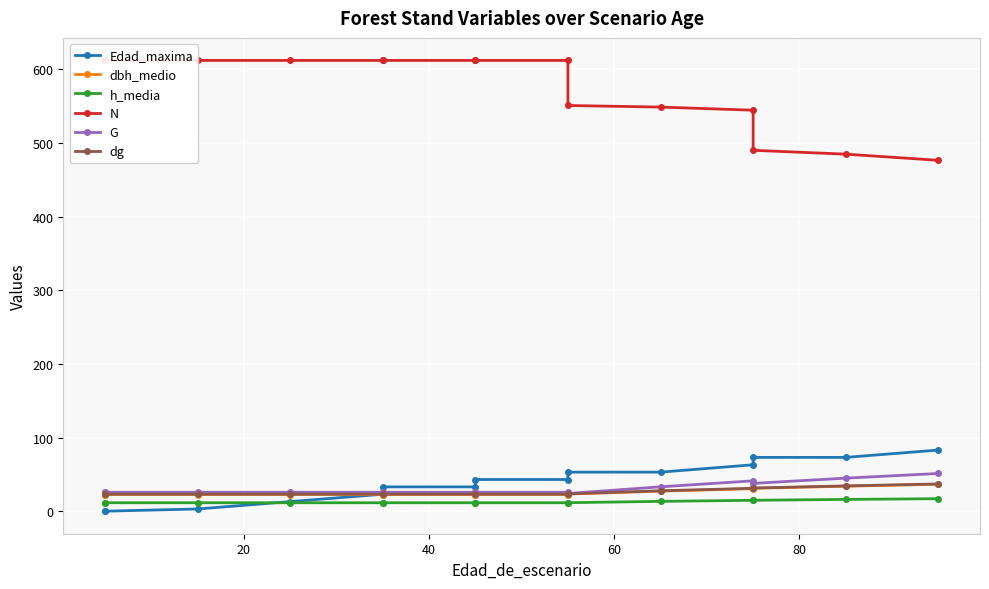

How many values in the G series exceed 25?

14